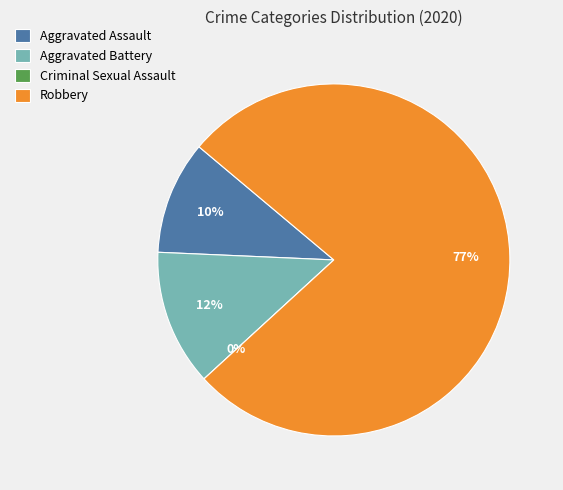

Count the number of slices in the pie.

4